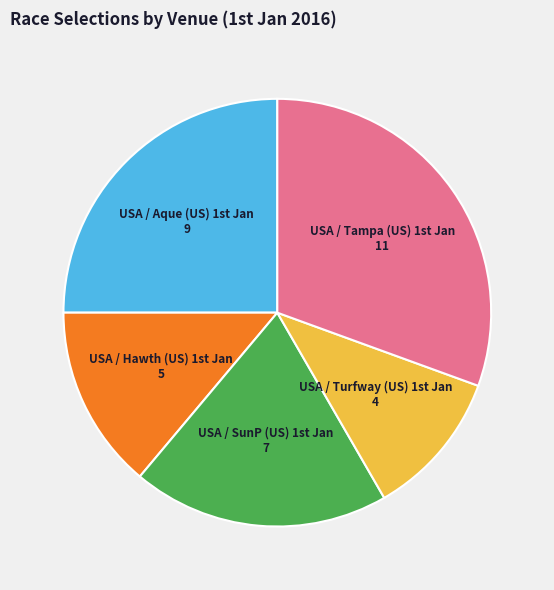

Count the number of slices in the pie.

5